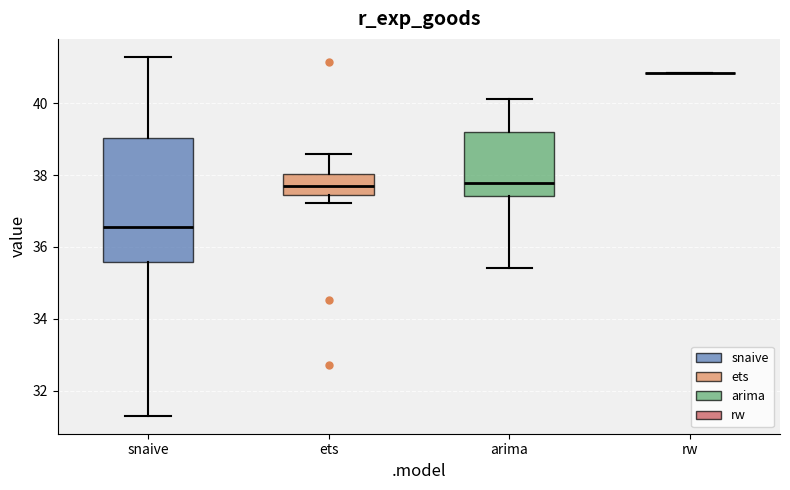

Reading left to right, read every box against the y-axis: the position of its median line, the range the box covers, and the ends of its whiskers. The values are not printed on the chart, so give them approximately, as read against the axis.

snaive: median 36.6, box 35.6 to 39.0, whiskers 31.2 to 41.2
ets: median 37.6, box 37.4 to 38.0, whiskers 37.2 to 38.6
arima: median 37.8, box 37.4 to 39.2, whiskers 35.4 to 40.2
rw: box collapsed to a line at 40.8, whiskers 40.8 to 40.8